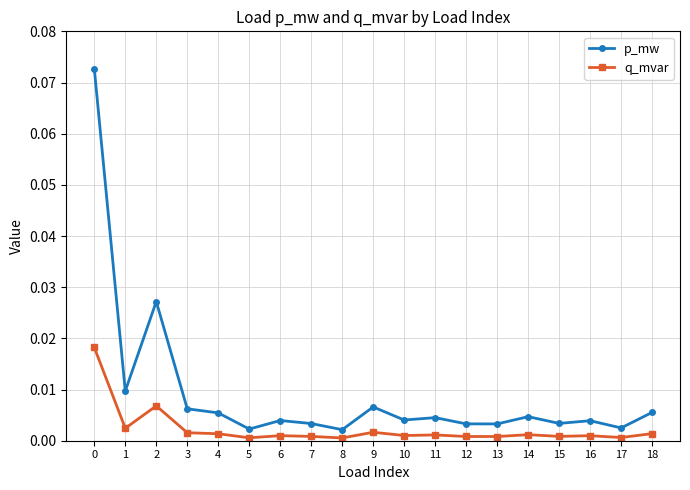

Does the chart display data point markers on the line(s)?

Yes